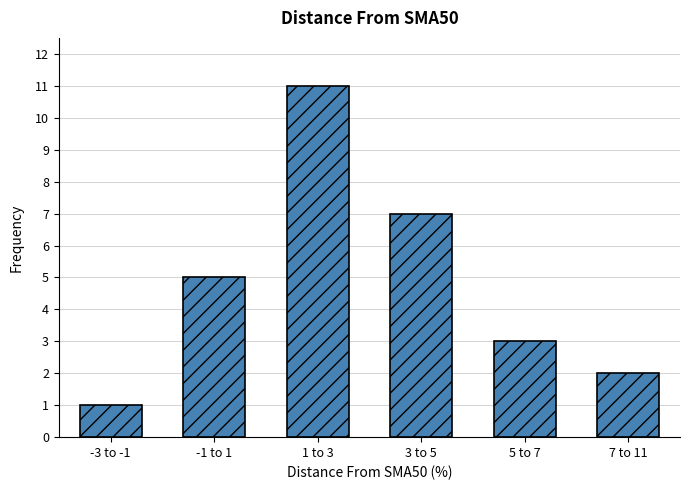

Reading right to left, transcribe all the data shown in this chart.

2	3	7	11	5	1